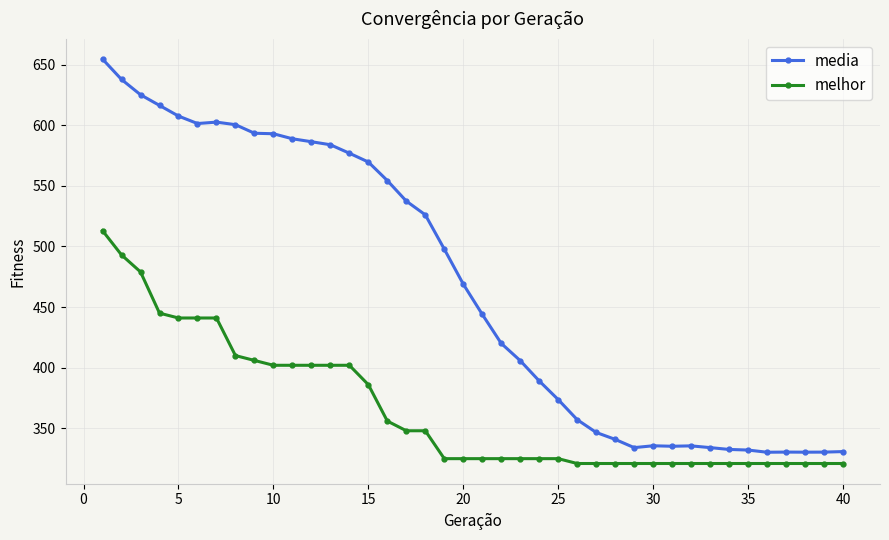

Which series has the widest spread of values?

media